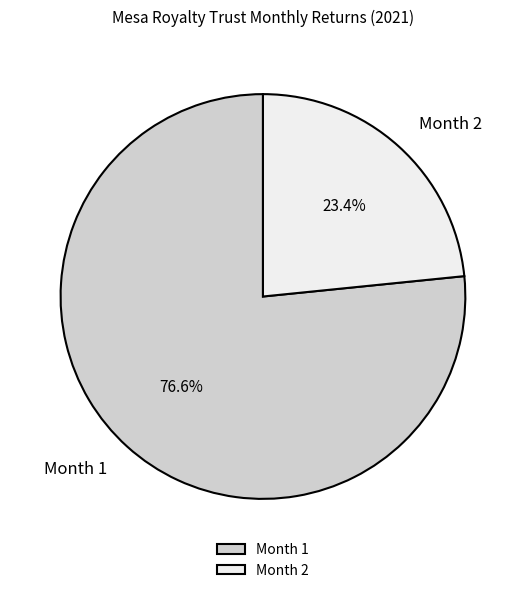

To the nearest percent, what is the combined percentage of Month 1 and Month 2?

100%